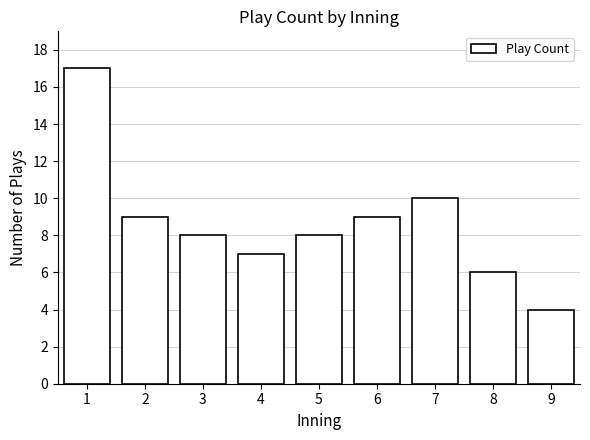

Reading left to right, transcribe all the data shown in this chart.

1=17	2=9	3=8	4=7	5=8	6=9	7=10	8=6	9=4